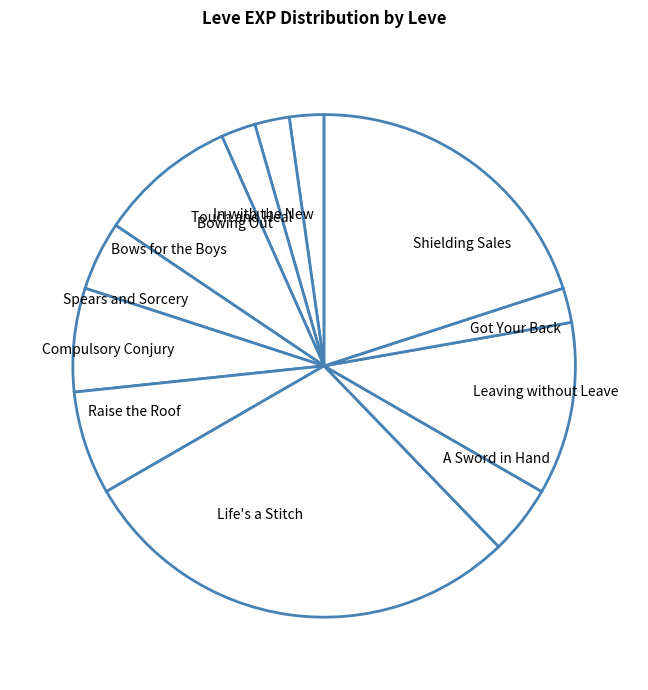

Approximately how many times larger is the value at Compulsory Conjury compared to Bows for the Boys?

0.8